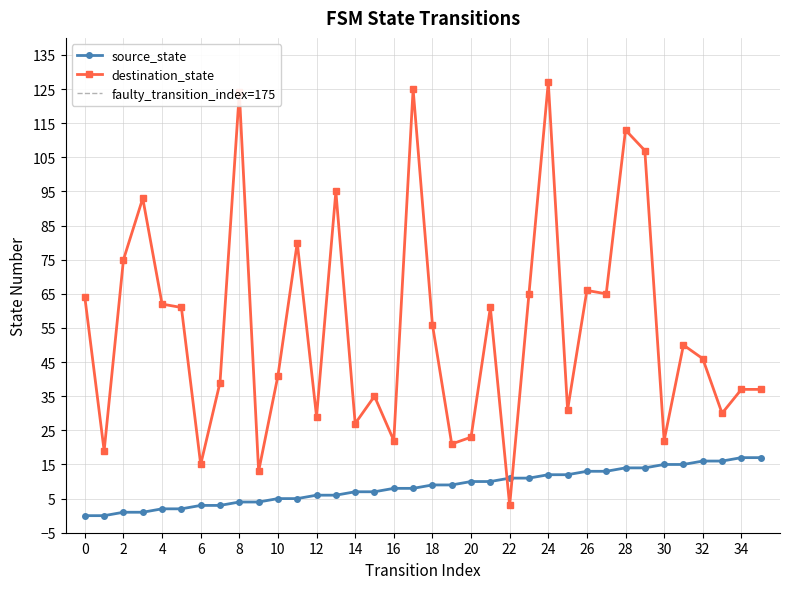

Between 26 and 31, which series saw the biggest shift?

destination_state